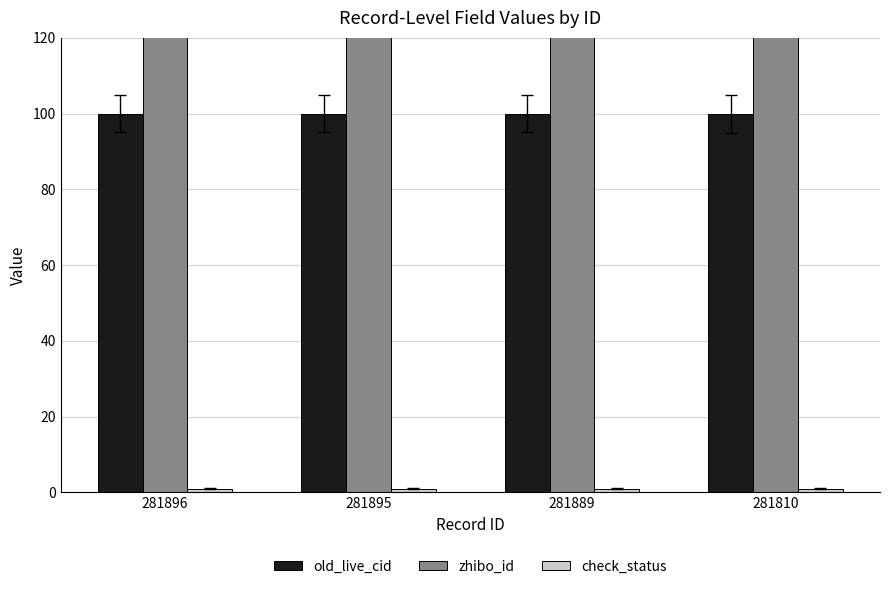

What is the approximate value of zhibo_id at 281895?

152.0